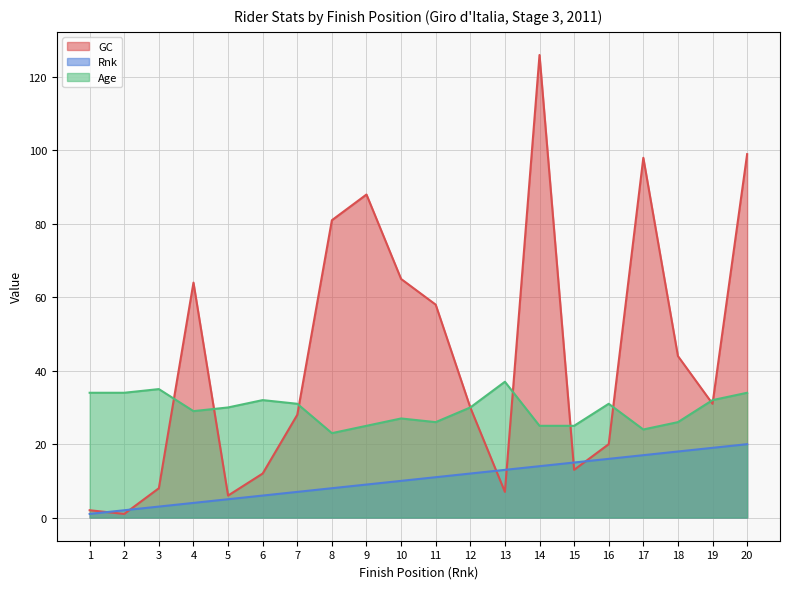

At which category is the sum across all series the highest?

14